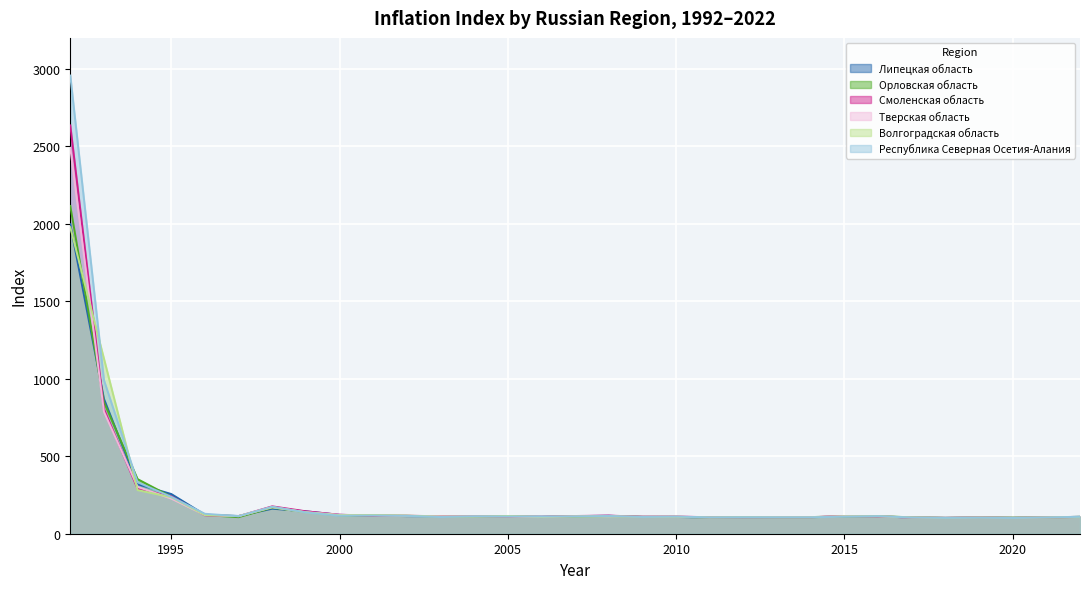

At which category does the chart reach its peak across all series?

1992